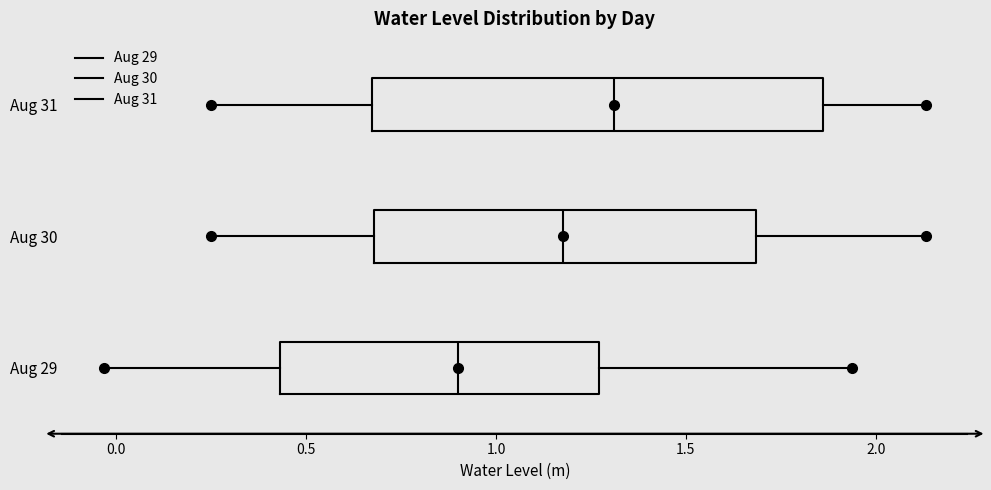

Reading bottom to top, transcribe this box plot: for each box, give where its median line is, the range the box spans, and where its two whiskers end, as read against the x-axis. The values are not printed on the chart, so give them approximately, as read against the axis.

Aug 29: median 0.90, box 0.45 to 1.25, whiskers -0.05 to 1.95
Aug 30: median 1.20, box 0.70 to 1.70, whiskers 0.25 to 2.15
Aug 31: median 1.30, box 0.65 to 1.85, whiskers 0.25 to 2.15